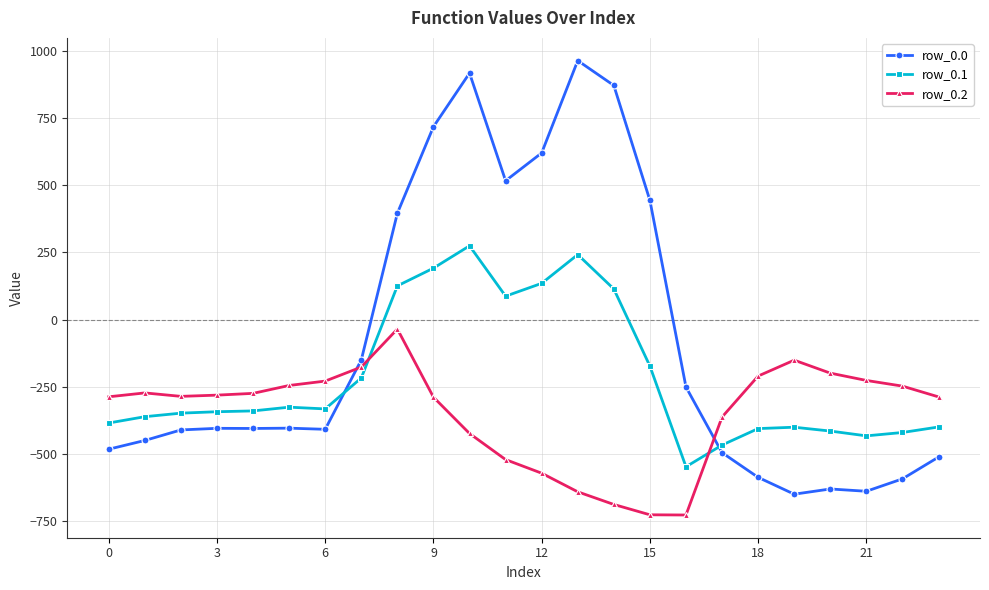

How many values in the row_0.1 series are below -339?

13